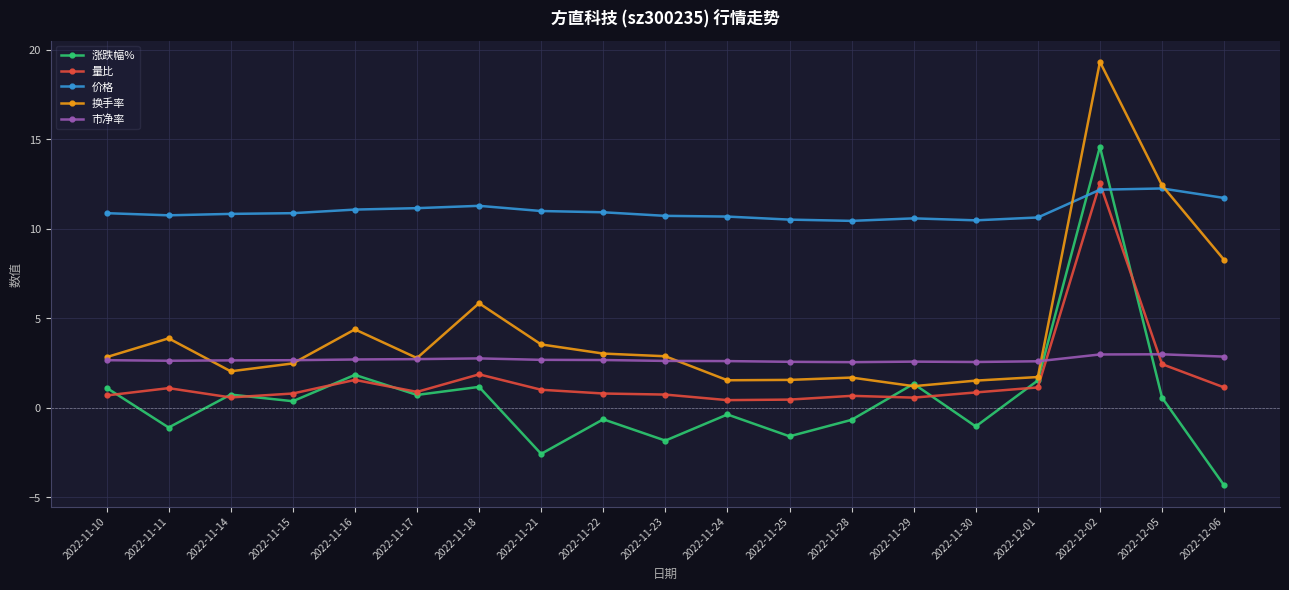

The value of 市净率 at 2022-12-05 is 3.0. True or false?

True